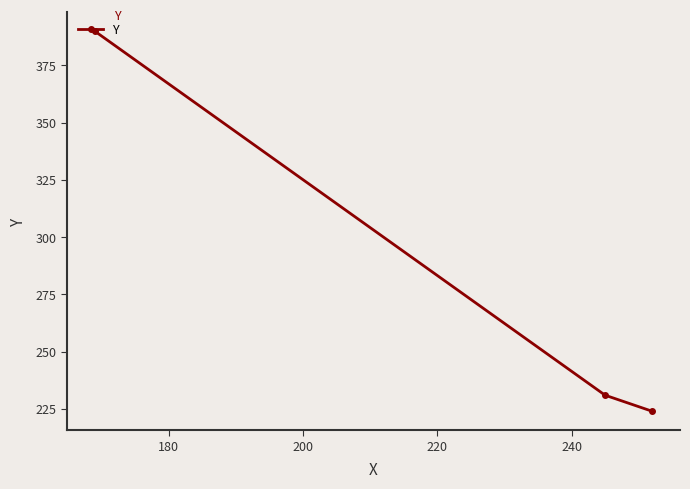

What is the smallest value displayed?

224